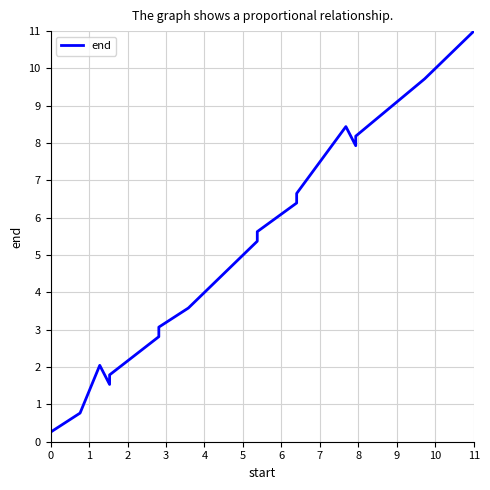

True or false: the data has more than 0 interior local peaks.

True